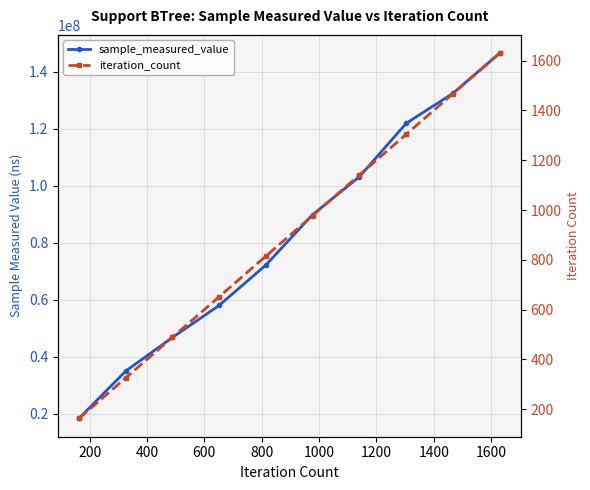

True or false: sample_measured_value and iteration_count intersect in this chart.

False